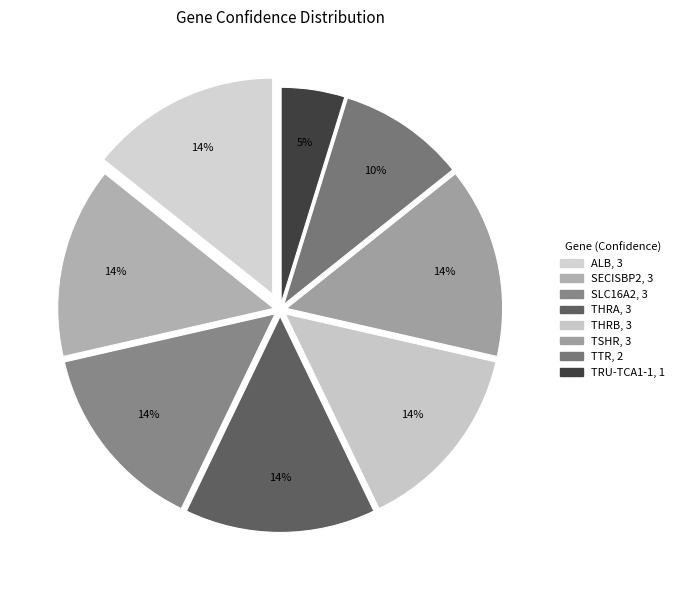

Rank the categories by value from highest to lowest.

ALB, SECISBP2, SLC16A2, THRA, THRB, TSHR, TTR, TRU-TCA1-1